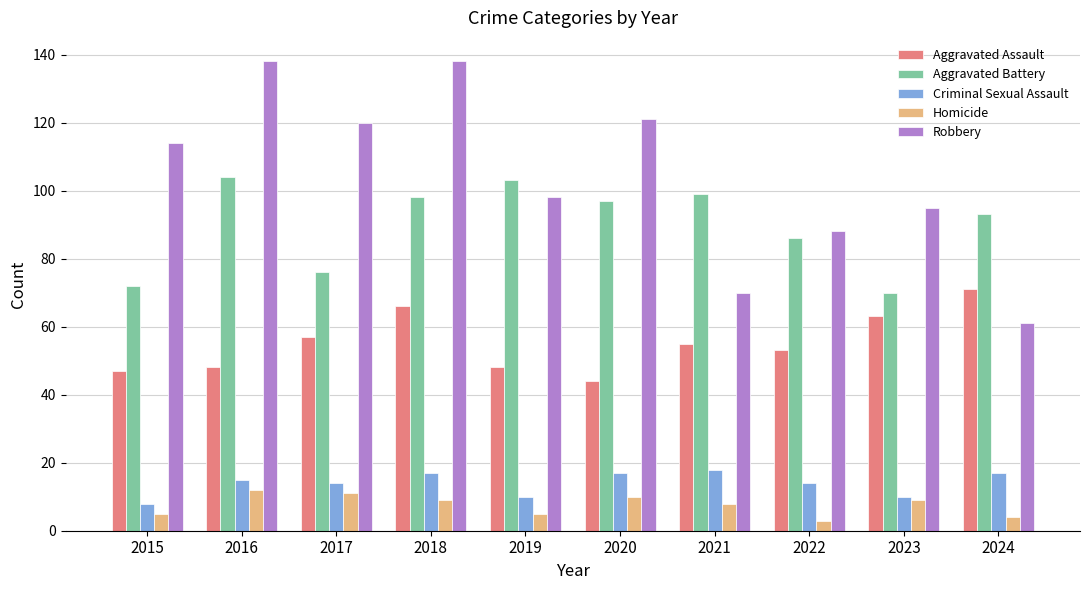

At how many categories does at least one series exceed 77?

10